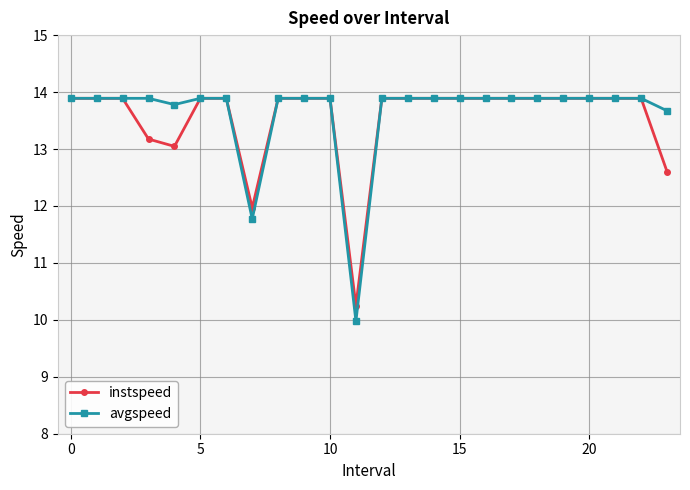

What is the sum of all instspeed values?

325.0